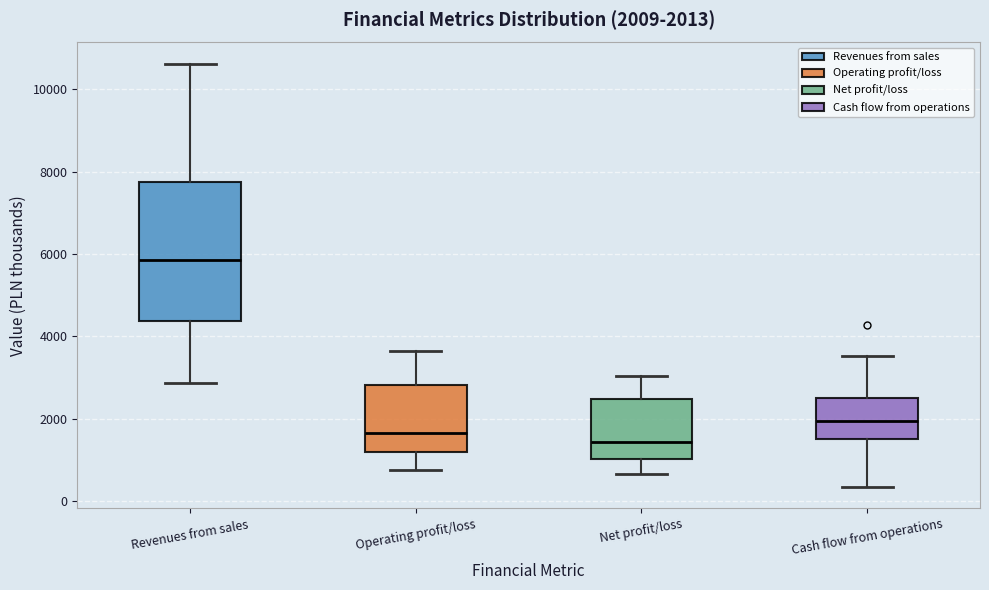

Comparing the boxes themselves (not the whiskers), which one is the tallest?

Revenues from sales